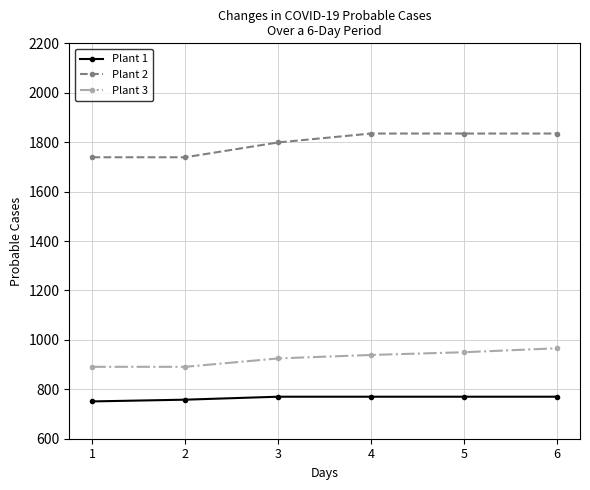

What is the smallest value displayed?

751